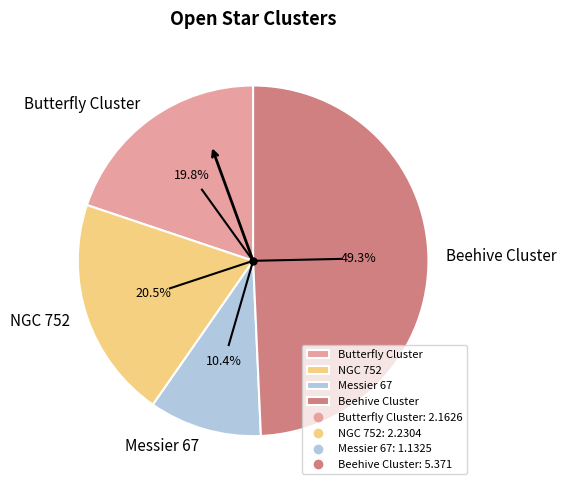

Is the sum of Messier 67 and NGC 752 greater than half?

No